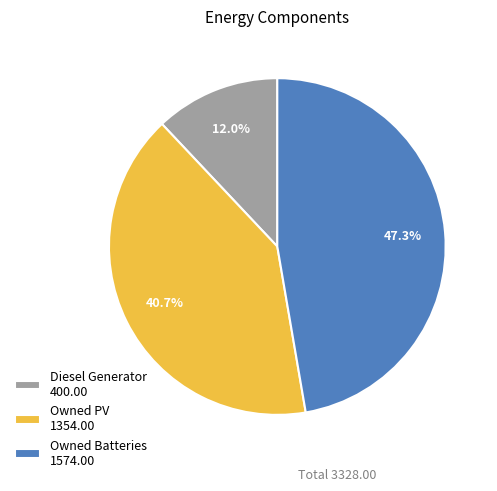

To the nearest percent, what is the difference between the Owned PV and Owned Batteries slice percentages?

7%